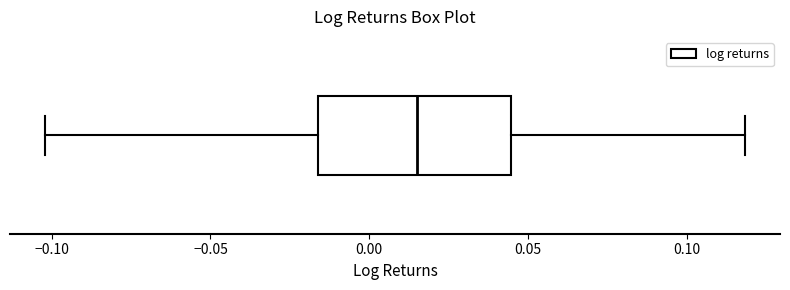

Where does the median line of the box sit on the x-axis? The values are not printed on the chart, so give them approximately, as read against the axis.

0.015